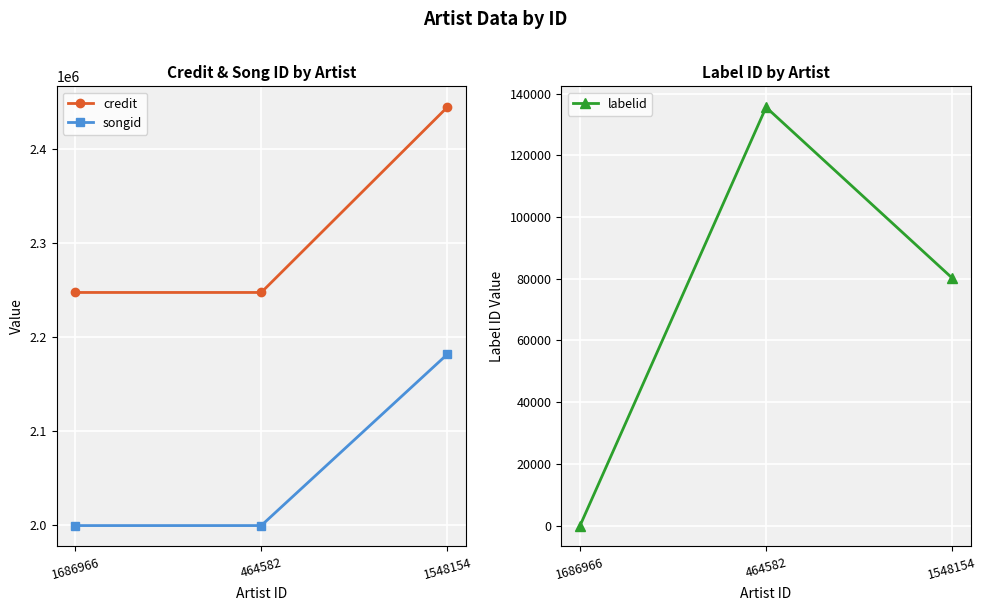

The songid series shows 1999568 at 1686966. True or false?

True